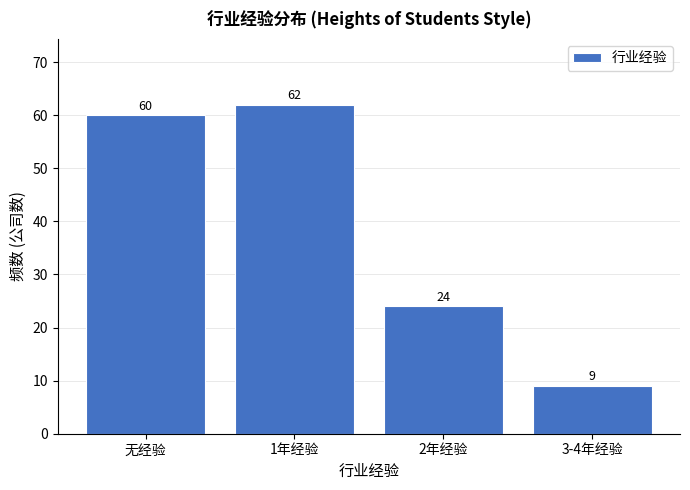

Reading right to left, list all the values displayed in this chart.

9	24	62	60